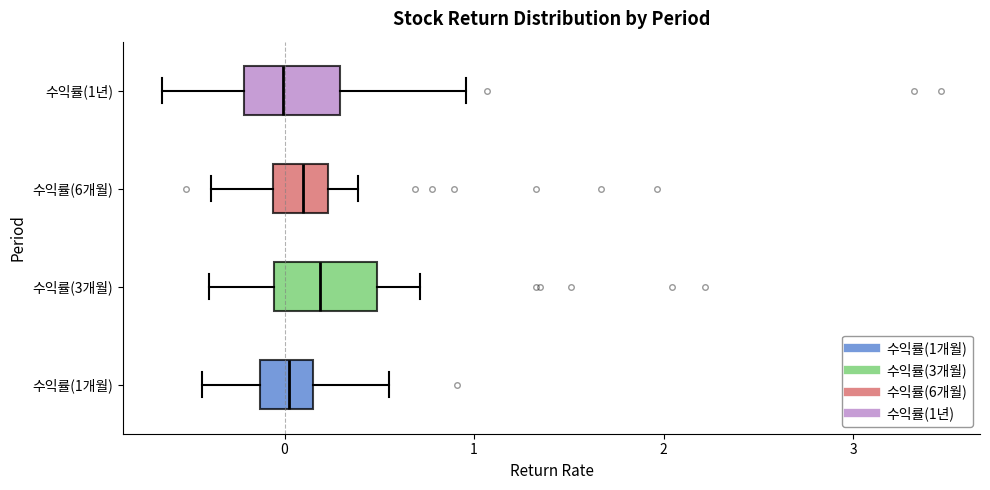

Reading bottom to top, read every box against the x-axis: the position of its median line, the range the box covers, and the ends of its whiskers. The values are not printed on the chart, so give them approximately, as read against the axis.

수익률(1개월): median 0.0, box -0.1 to 0.2, whiskers -0.4 to 0.6
수익률(3개월): median 0.2, box -0.1 to 0.5, whiskers -0.4 to 0.7
수익률(6개월): median 0.1, box -0.1 to 0.2, whiskers -0.4 to 0.4
수익률(1년): median 0.0, box -0.2 to 0.3, whiskers -0.6 to 1.0